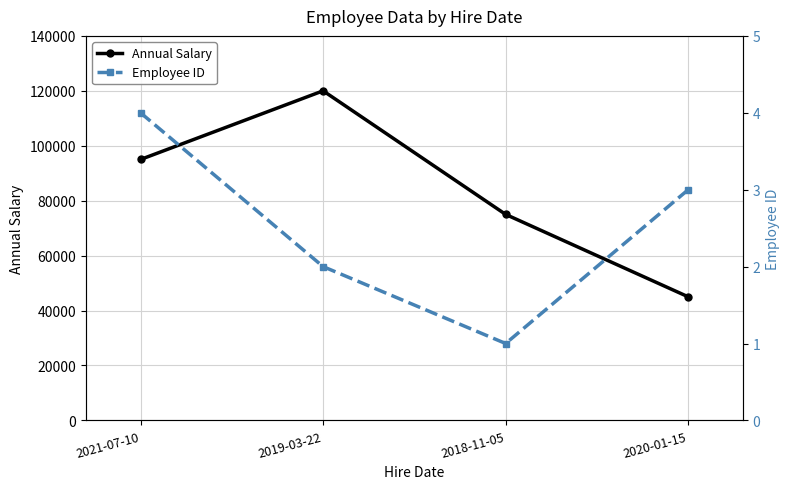

Count the Employee ID values in the range 2 to 4.

3